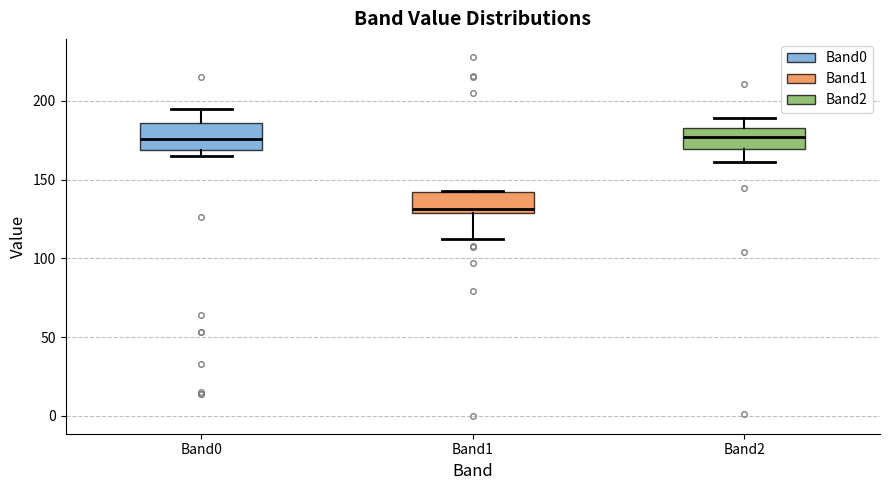

Which box's median line is the lowest?

Band1